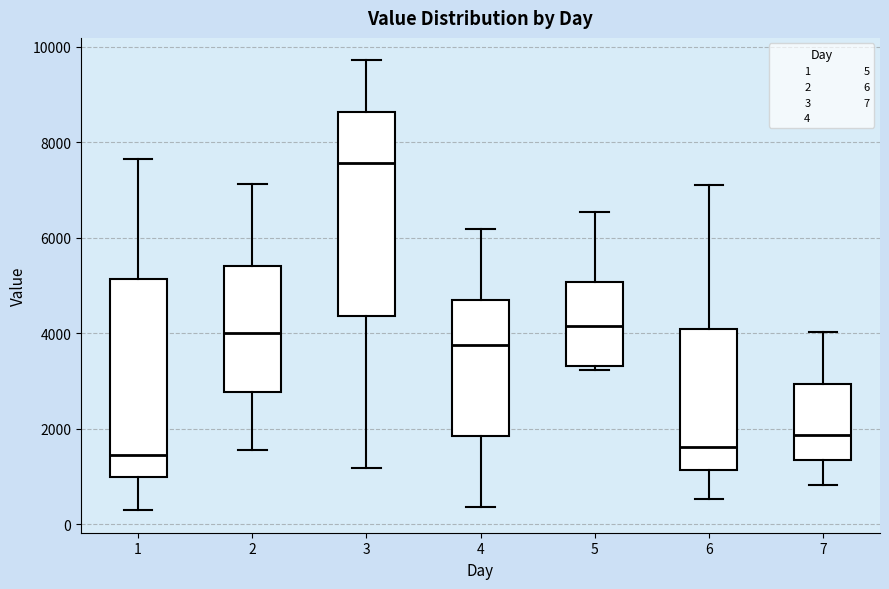

Where does the median line of the box at x = 4 sit on the y-axis? The values are not printed on the chart, so give them approximately, as read against the axis.

3800